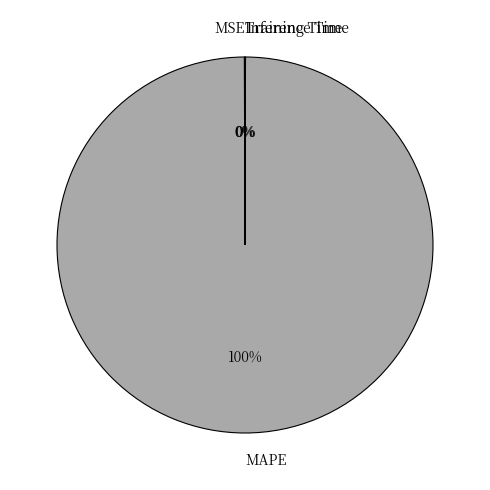

Does any single category account for the majority?

Yes